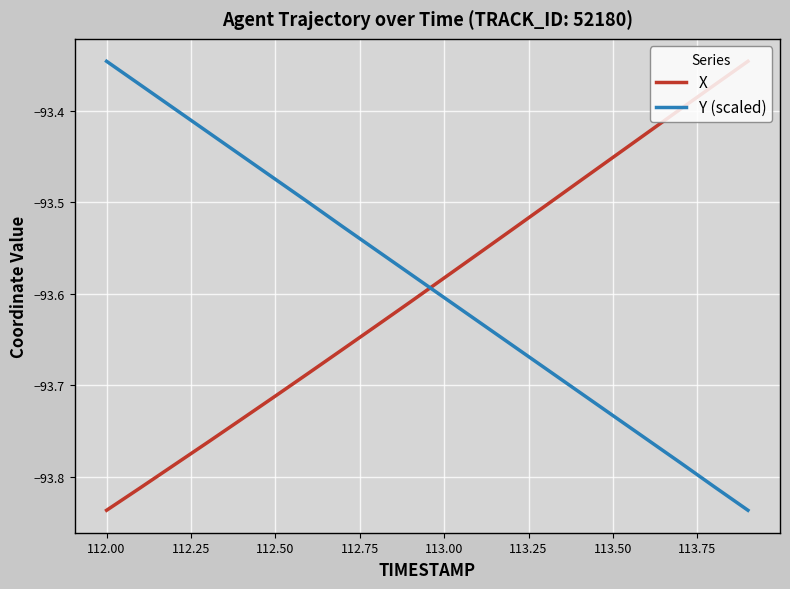

What is the difference between the maximum and minimum values in the X series?

0.5